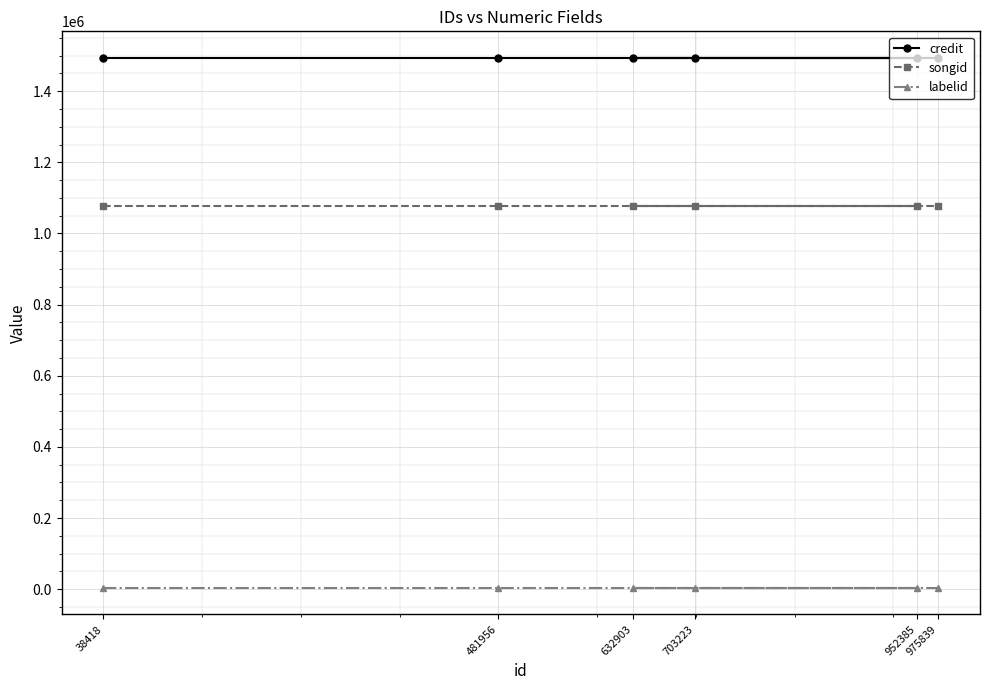

What is the sum of all labelid values?

21588